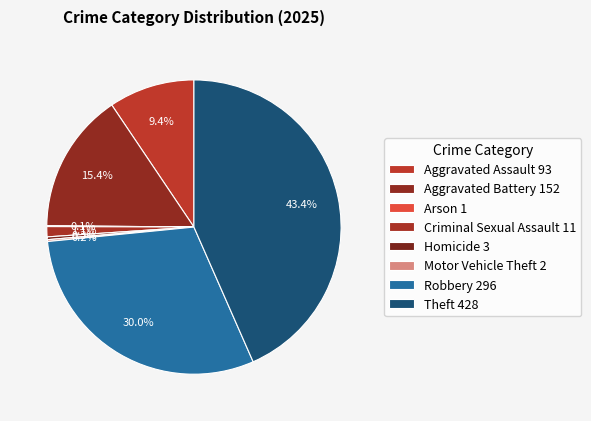

Which category has the biggest portion of the pie?

Theft